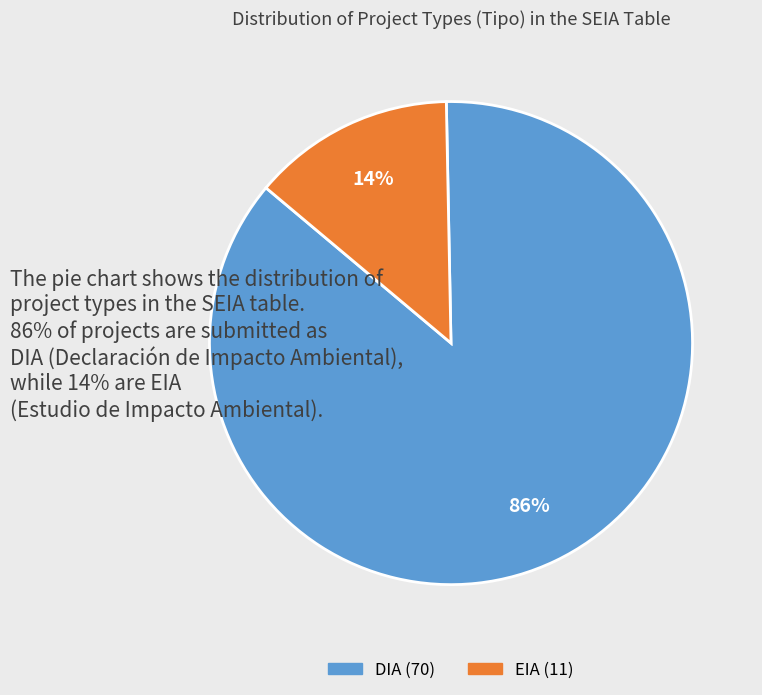

Rank the categories by value from highest to lowest.

DIA, EIA